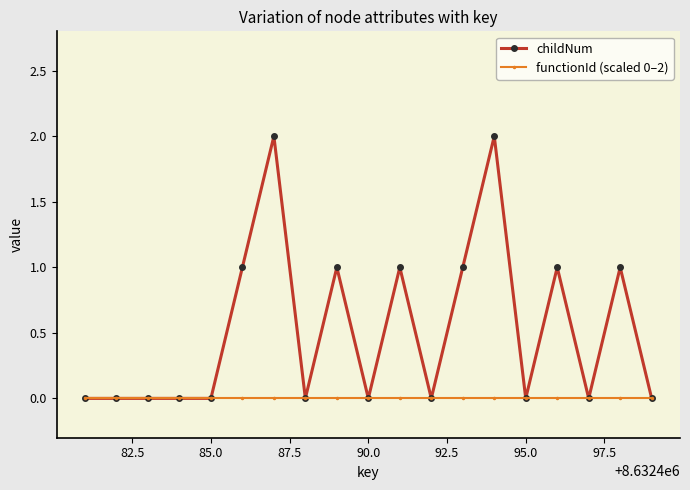

What is the highest value of the childNum series?

2